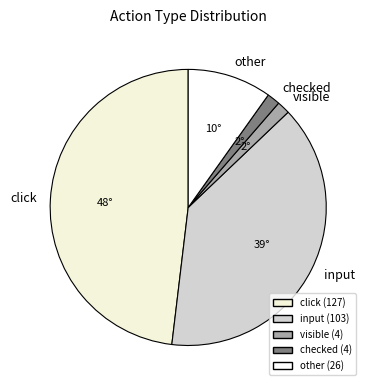

Do other and click together represent more than half of the pie?

Yes